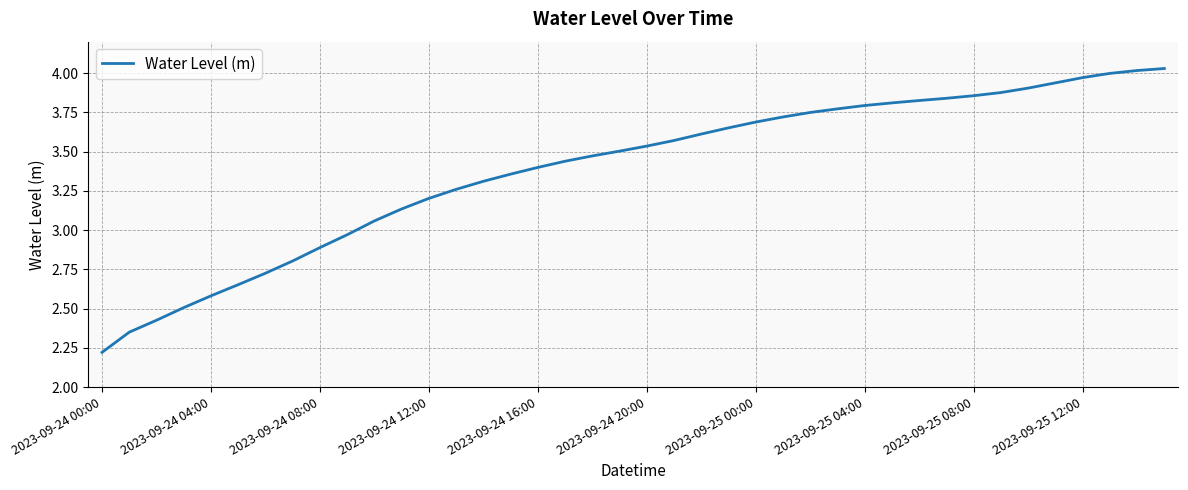

What is the smallest value displayed?

2.2